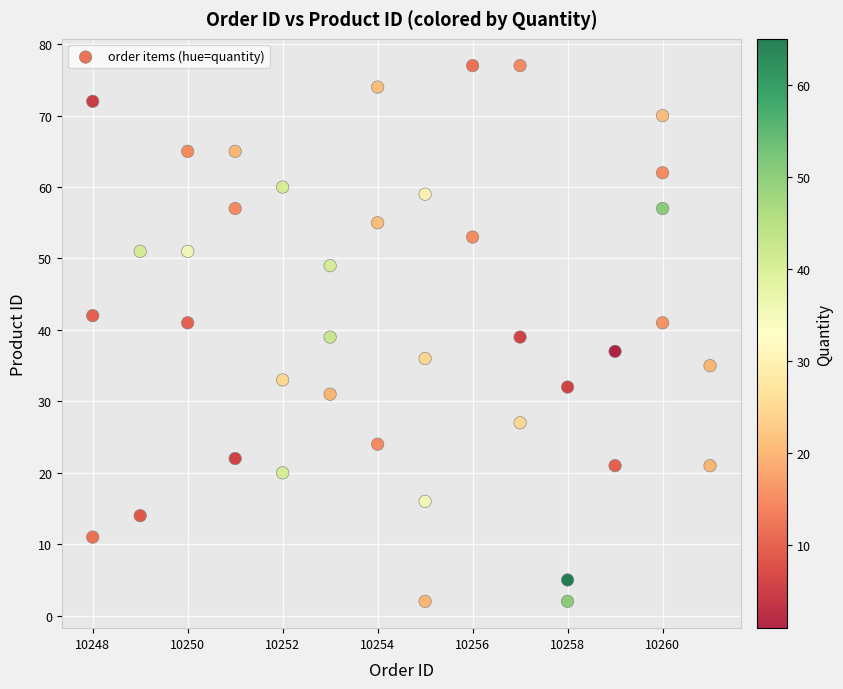

What is the range of X values (max minus min)?

13